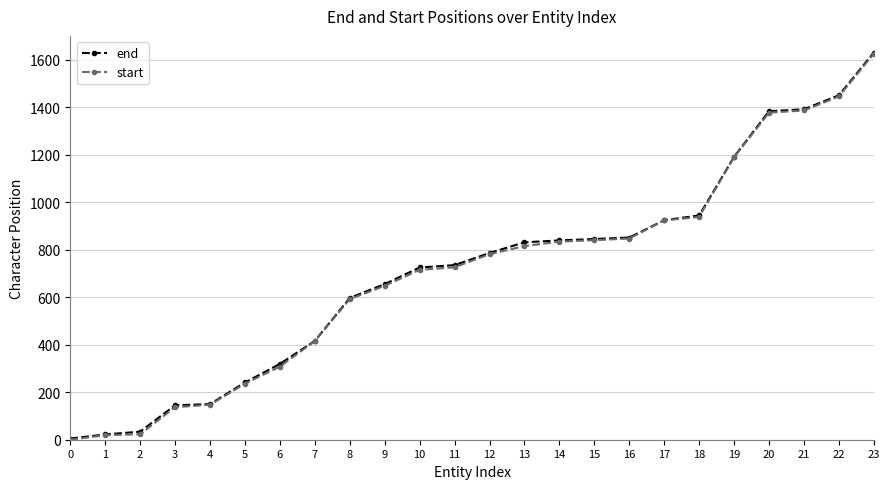

What are all the series names shown in the legend?

end, start